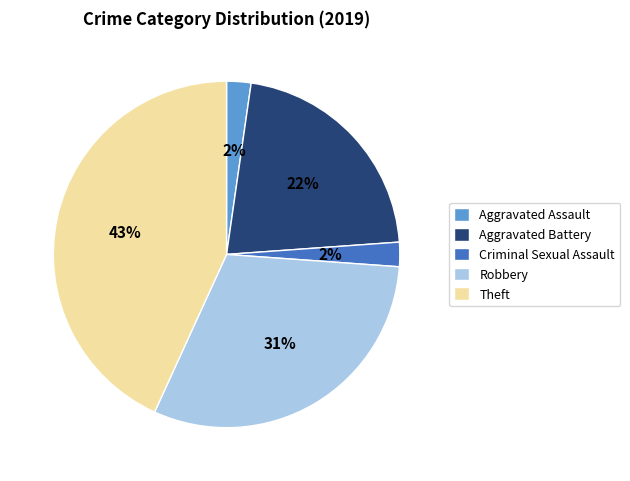

Is there a majority slice in this chart?

No